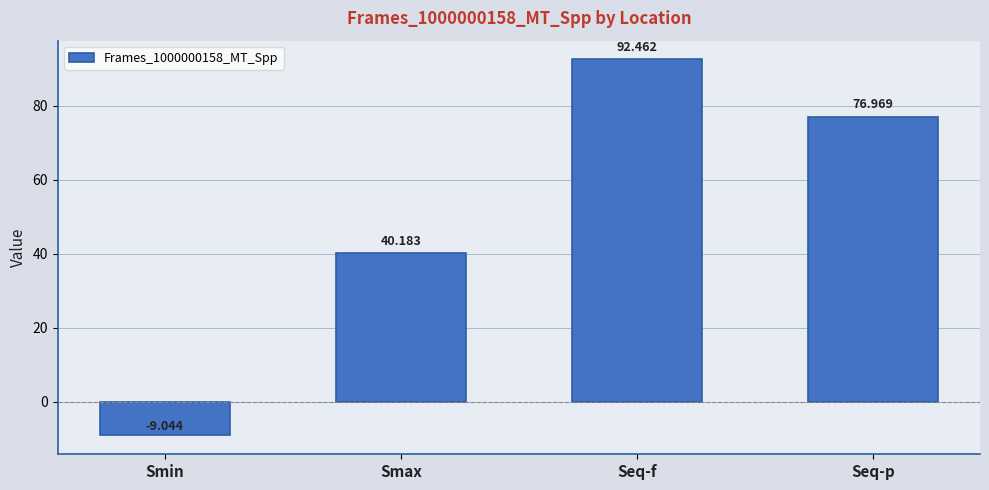

Are the bars grouped side by side (vs. stacked)?

No